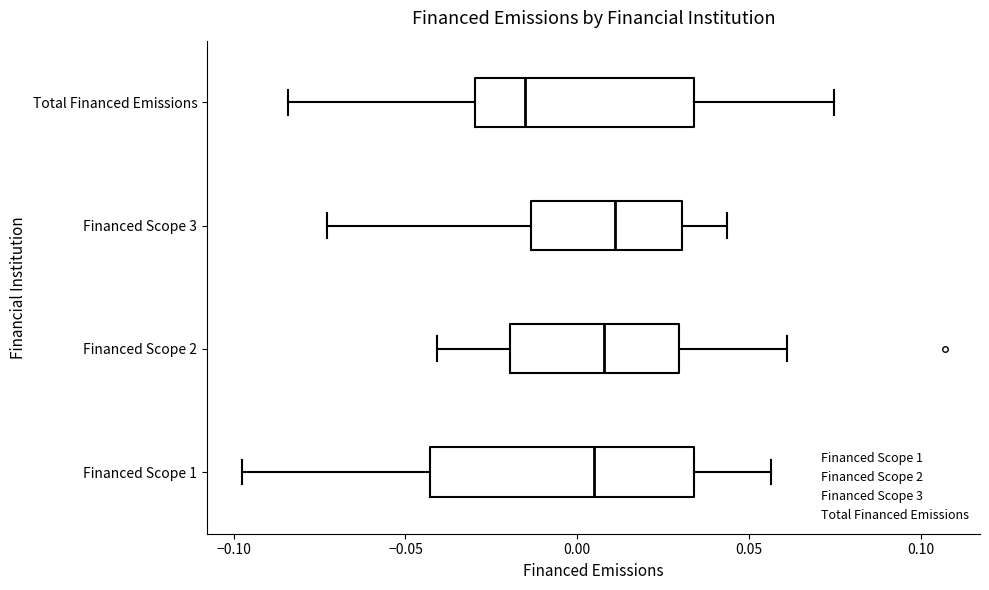

Where does the right whisker of the box for Financed Scope 1 end on the x-axis? The values are not printed on the chart, so give them approximately, as read against the axis.

0.055